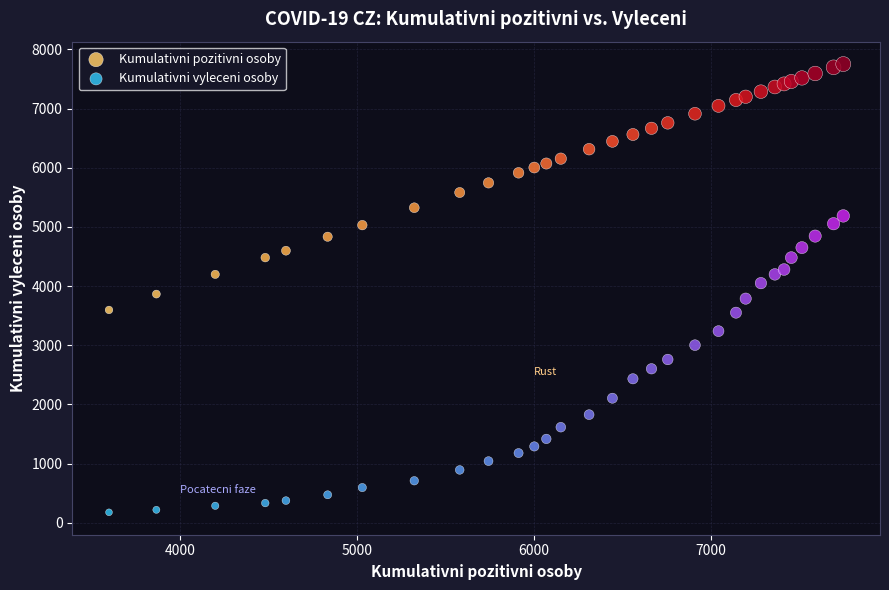

What is the X range (max minus min) for the scatter plot?

4154